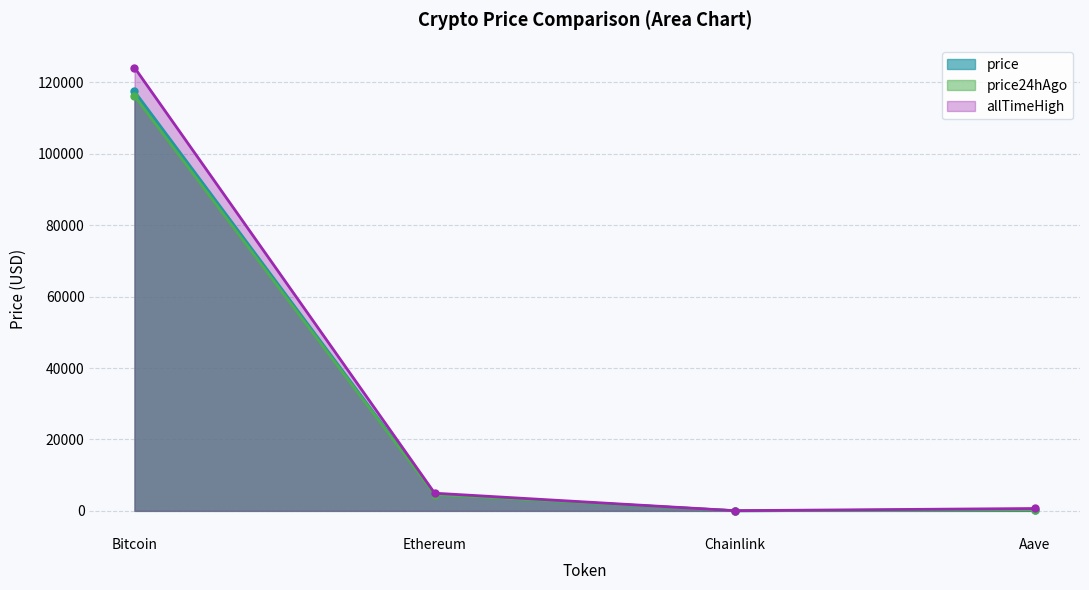

Does the chart display data point markers on the line(s)?

Yes